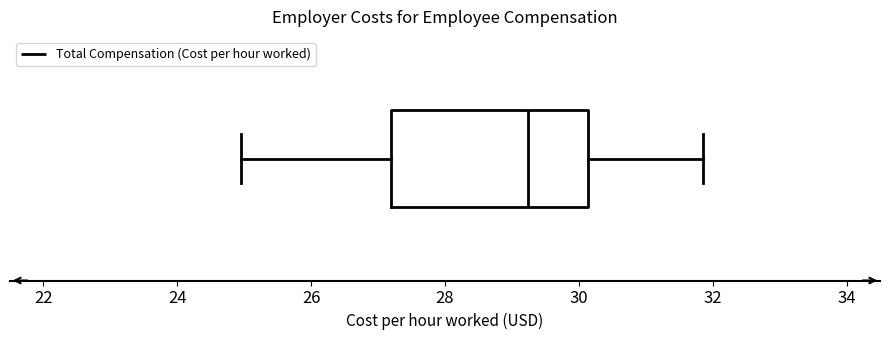

Read this box plot against the x-axis: the position of the median line, the range covered by the box, and the ends of both whiskers. The values are not printed on the chart, so give them approximately, as read against the axis.

median 29.2, box 27.2 to 30.2, whiskers 25.0 to 31.8